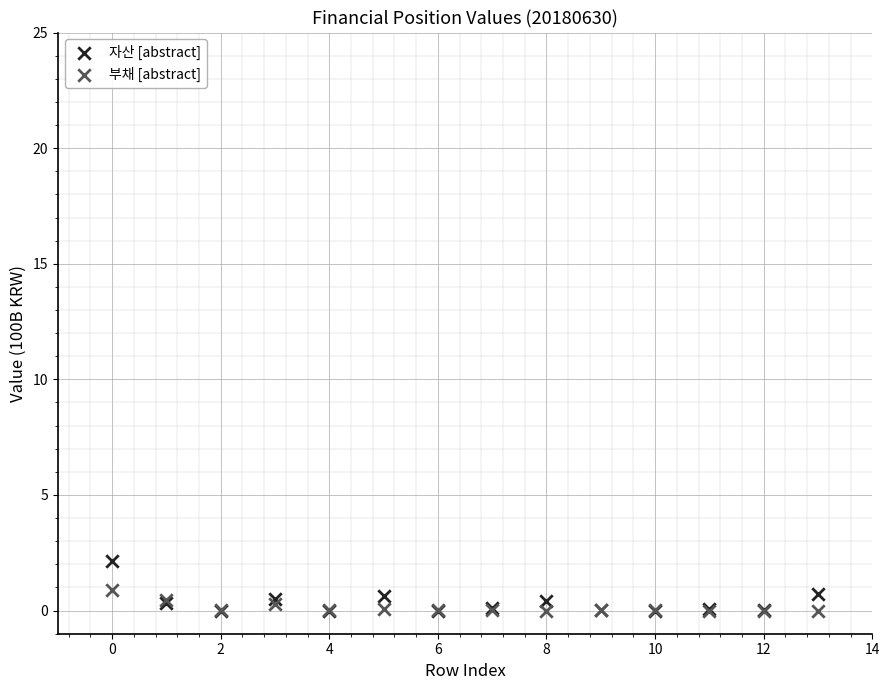

Which series has the widest spread of Y values?

자산 [abstract]